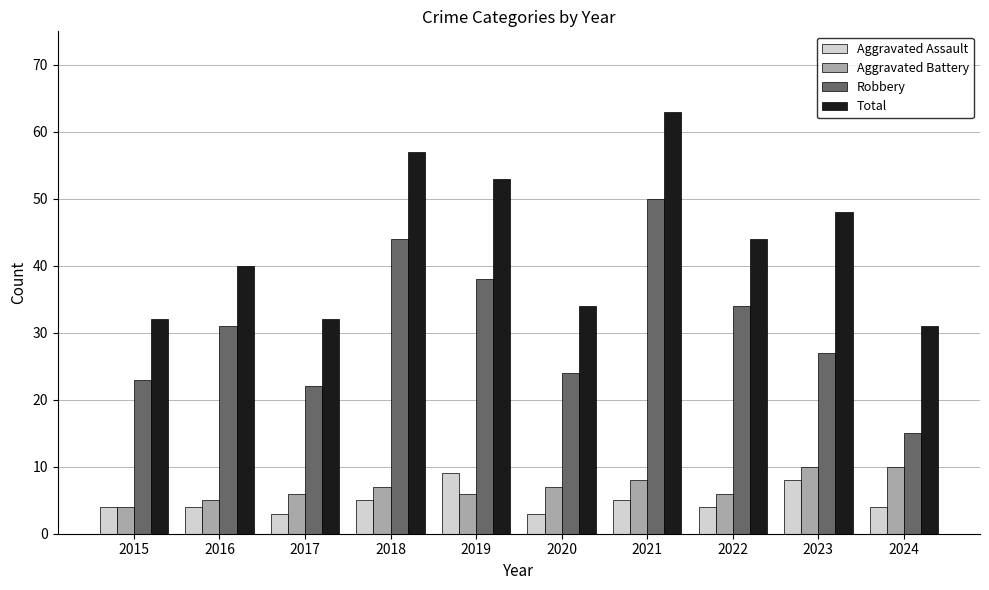

Reading left to right, list all the values displayed in this chart.

Aggravated Assault: 2015=4	2016=4	2017=3	2018=5	2019=9	2020=3	2021=5	2022=4	2023=8	2024=4
Aggravated Battery: 2015=4	2016=5	2017=6	2018=7	2019=6	2020=7	2021=8	2022=6	2023=10	2024=10
Robbery: 2015=23	2016=31	2017=22	2018=44	2019=38	2020=24	2021=50	2022=34	2023=27	2024=15
Total: 2015=32	2016=40	2017=32	2018=57	2019=53	2020=34	2021=63	2022=44	2023=48	2024=31